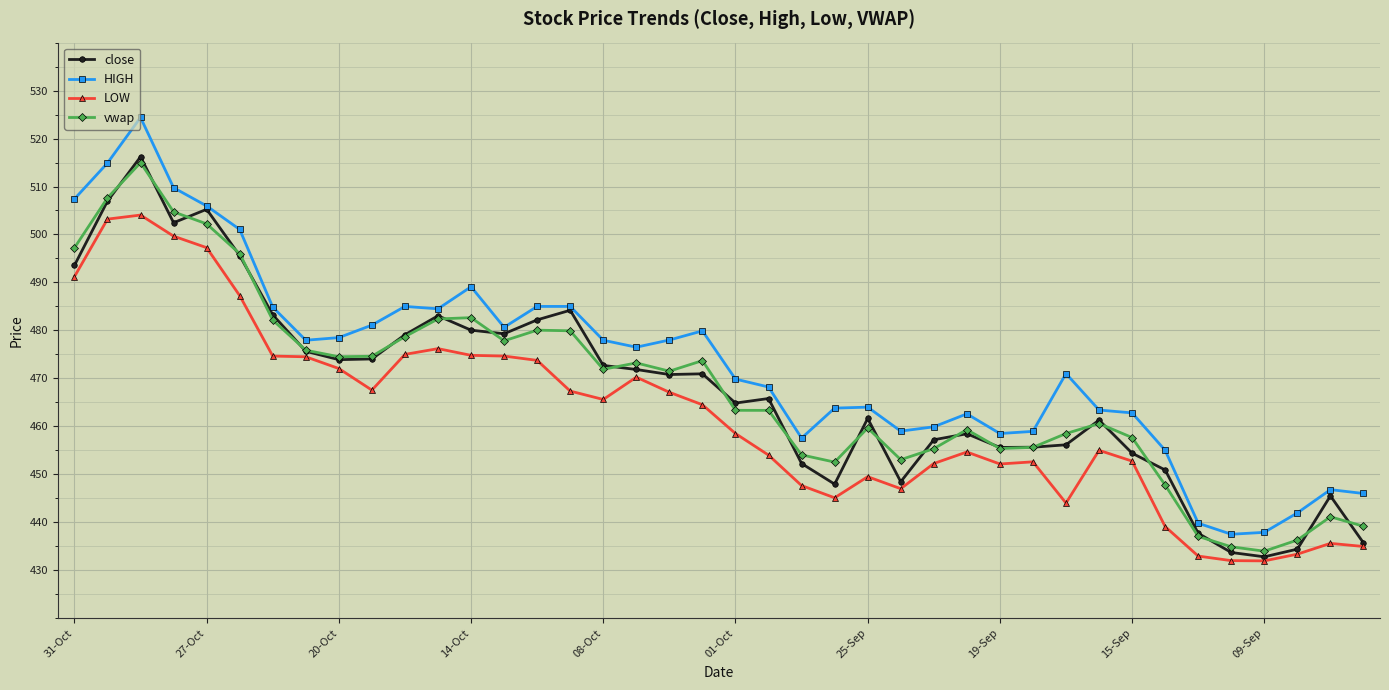

Which series has the widest spread of values?

HIGH